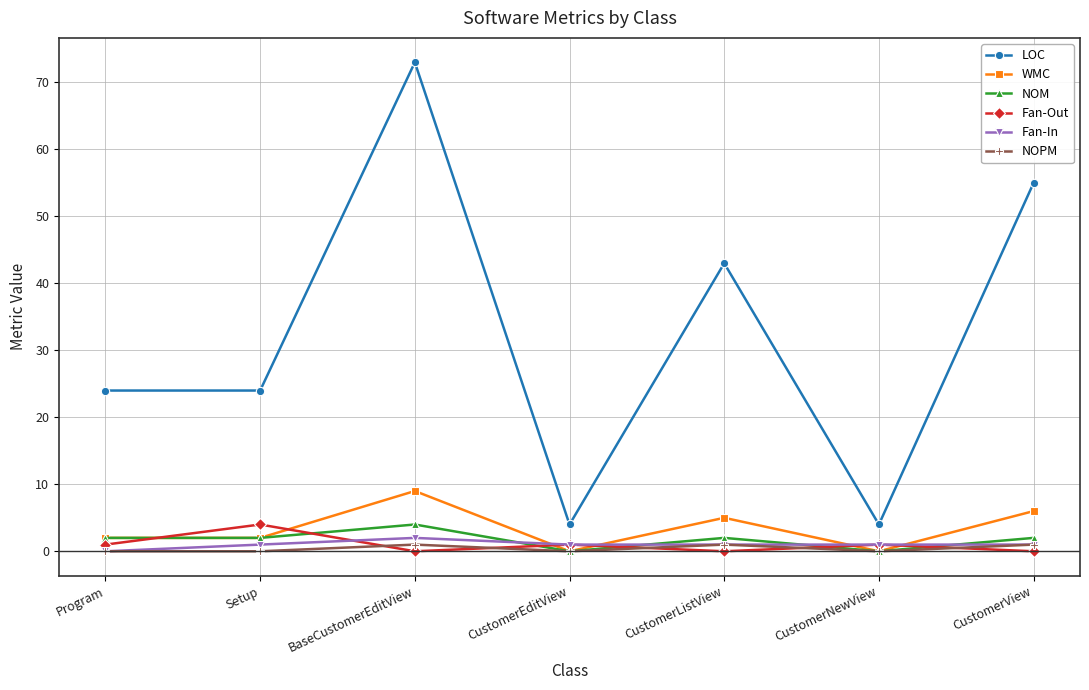

Where do Fan-Out and Fan-In first cross each other?

Setup and BaseCustomerEditView